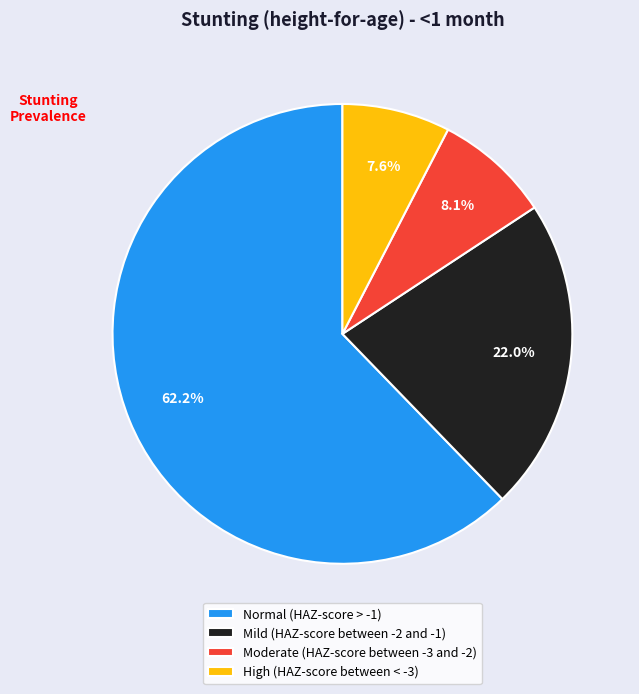

How many slices are in this pie chart?

4